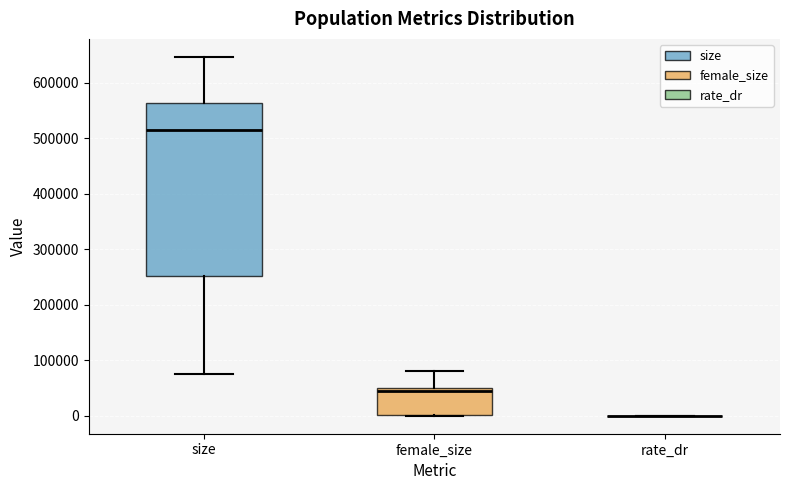

Comparing the boxes themselves (not the whiskers), which one is the tallest?

size